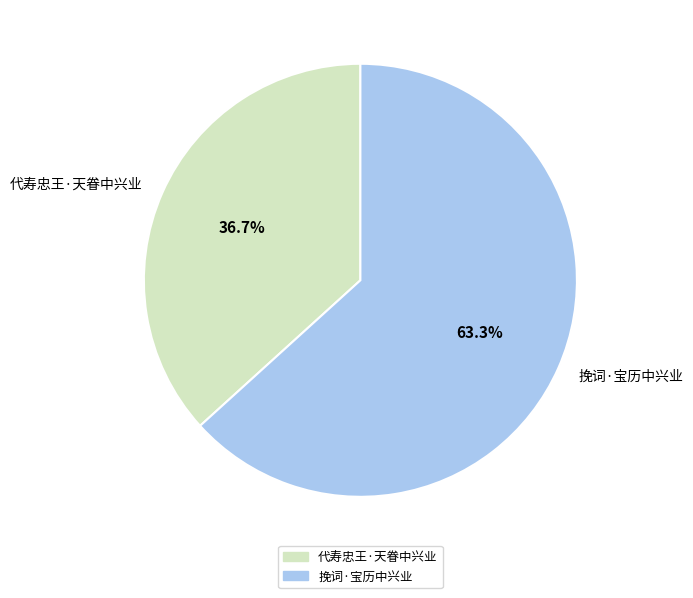

To the nearest percent, what is the average slice percentage?

50%